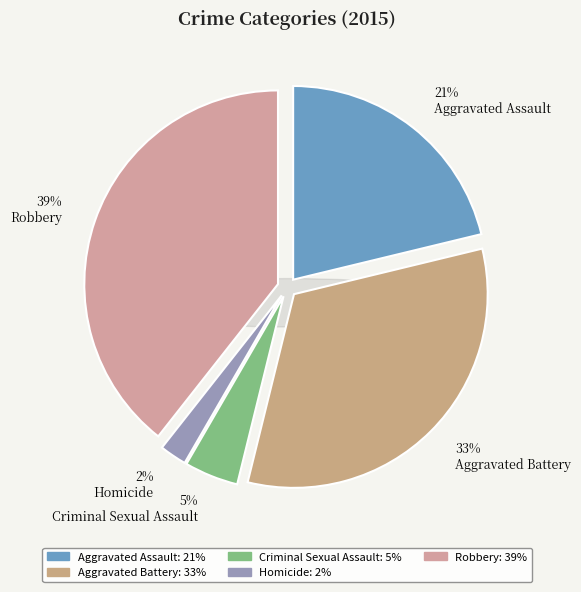

To the nearest percent, what is the average slice percentage?

20%